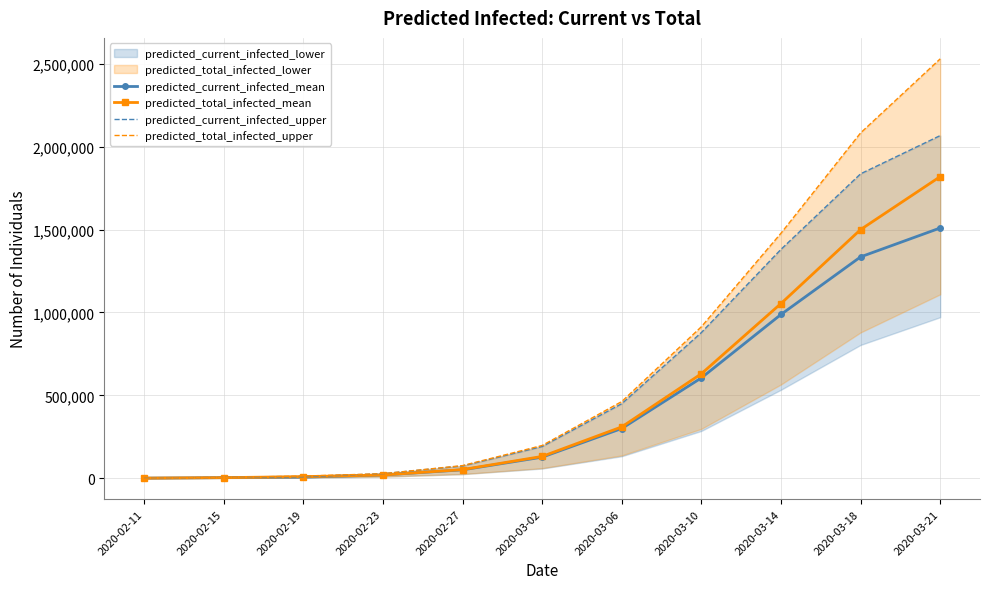

What is the difference between the highest and lowest values at 2020-03-18?

747679